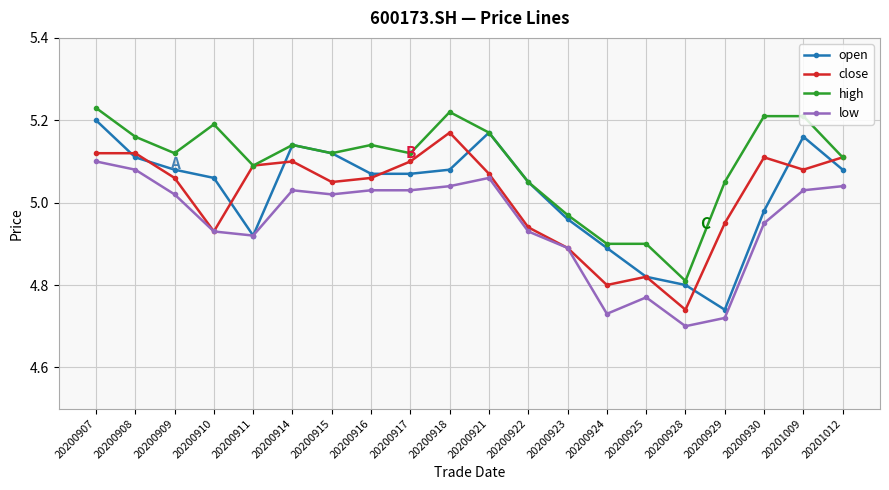

True or false: high has a value of 1.5 at 20200910.

False